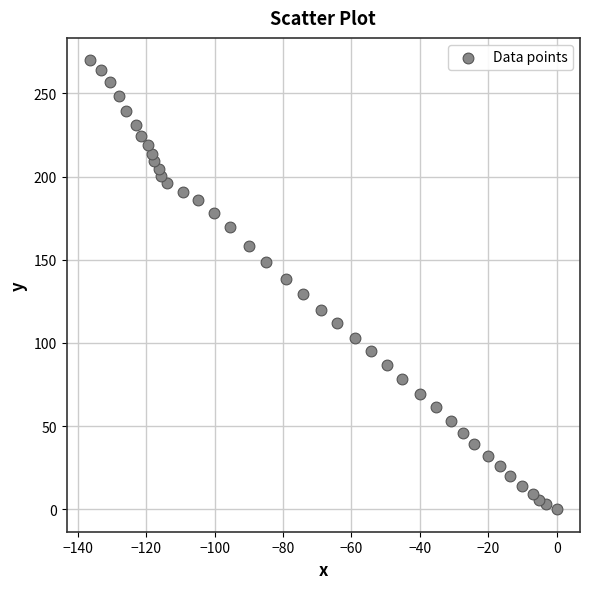

What is the range of X values (max minus min)?

136.5